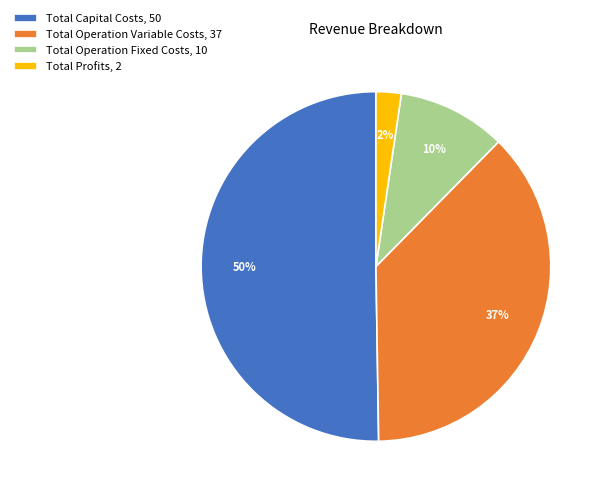

Combined, do Total Operation Fixed Costs, 10 and Total Capital Costs, 50 account for over 50%?

Yes